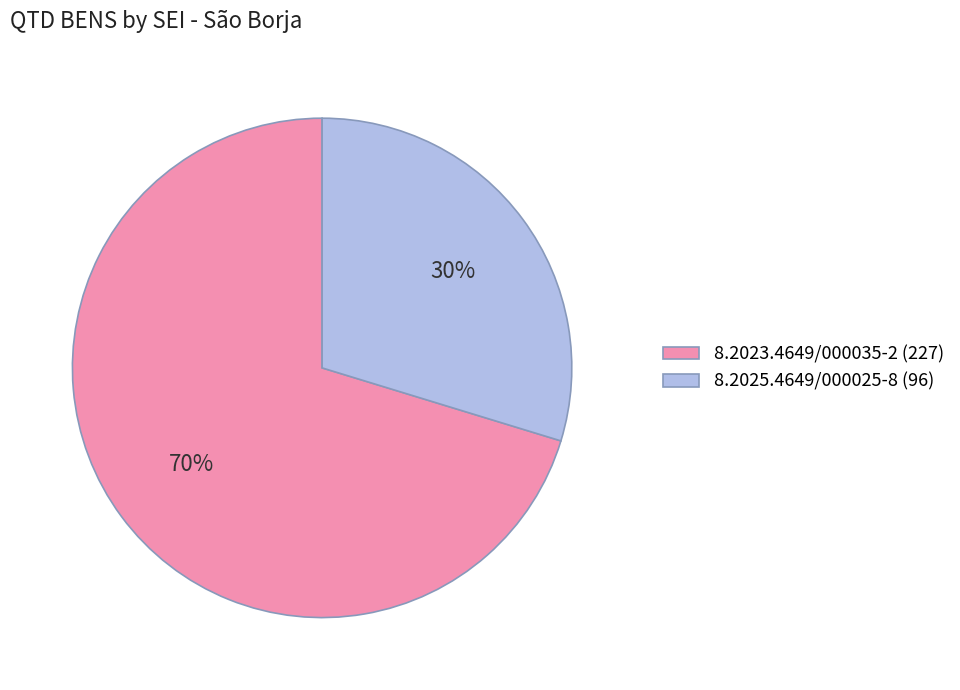

Combined, do 8.2025.4649/000025-8 (96) and 8.2023.4649/000035-2 (227) account for over 50%?

Yes